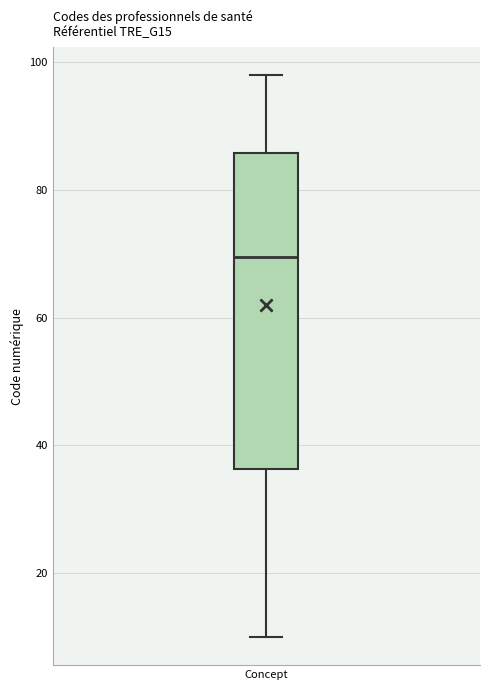

Transcribe this box plot: give where the median line is, the range the box spans, and where the two whiskers end, as read against the y-axis. The values are not printed on the chart, so give them approximately, as read against the axis.

median 70, box 36 to 86, whiskers 10 to 98